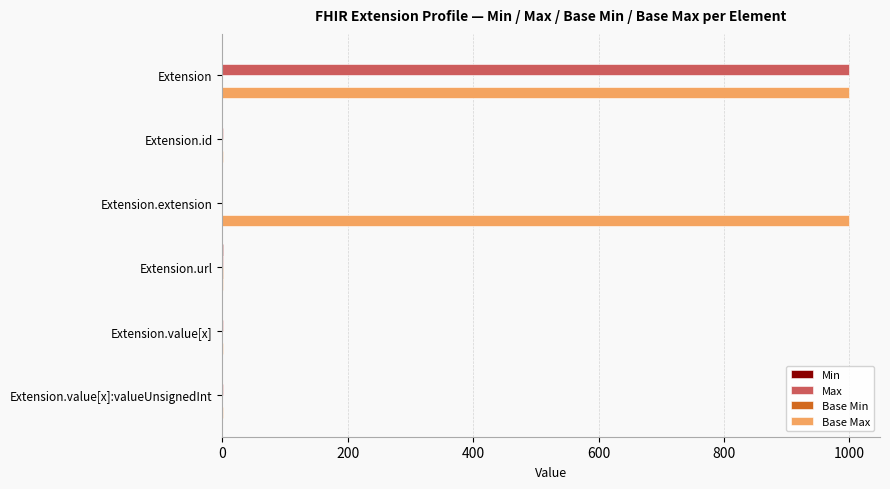

What is the sum of all Base Max values?

2002